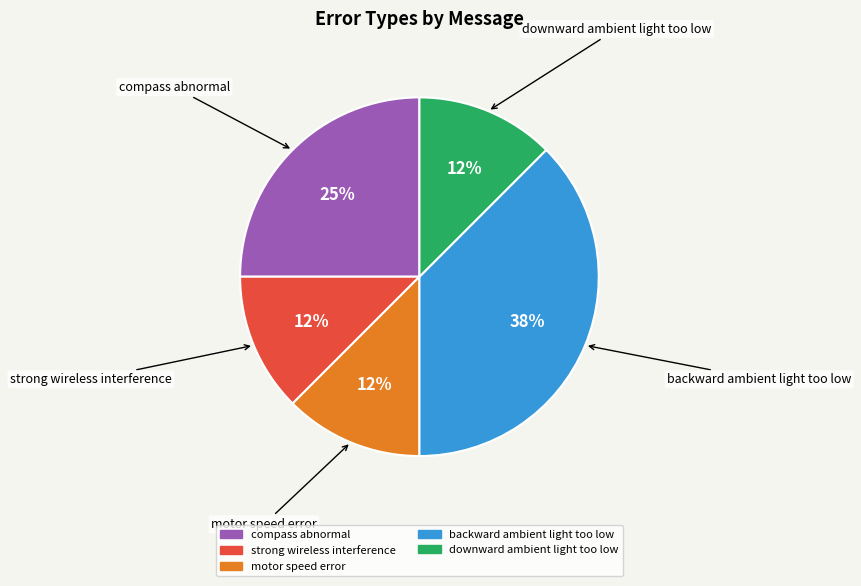

What percentage is the compass abnormal slice, to the nearest percent?

25%